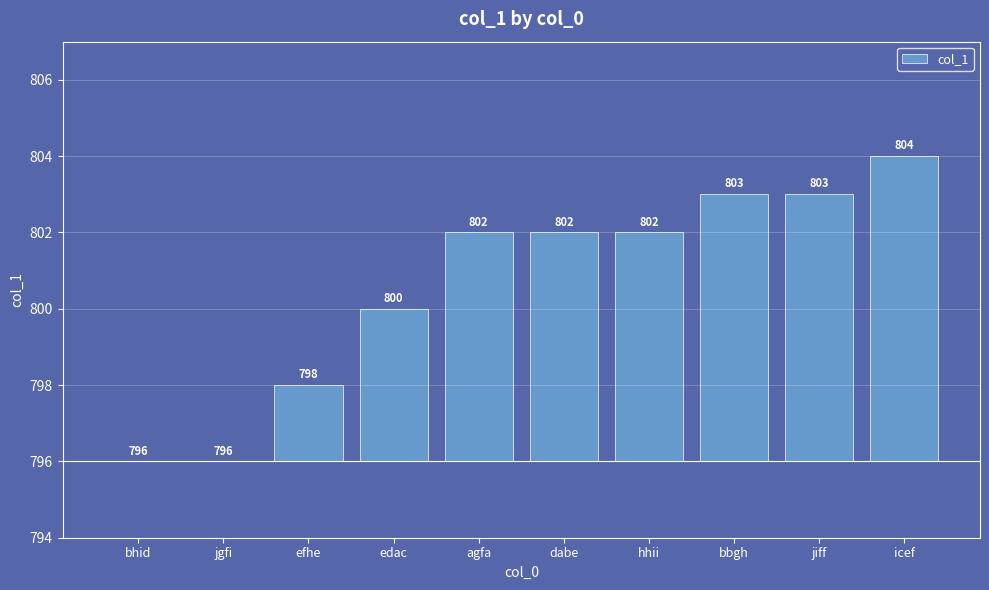

How many categories are shown in the chart?

10